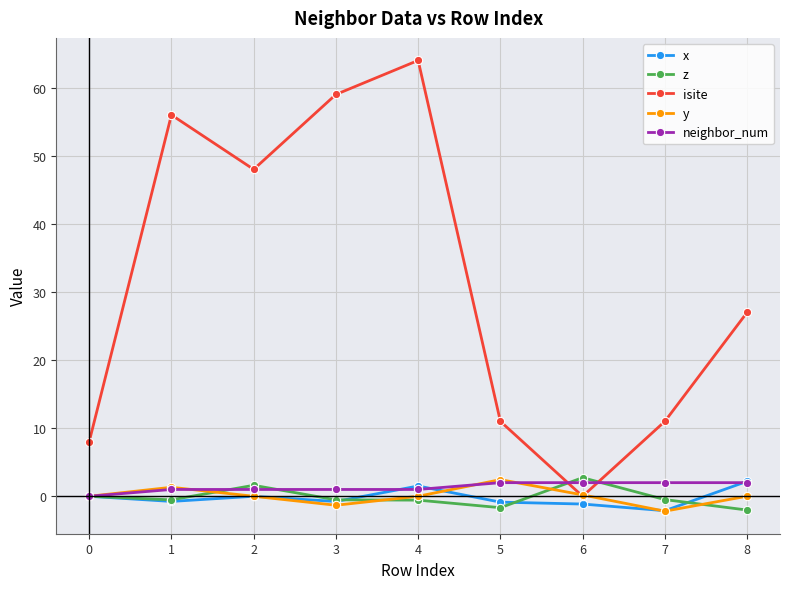

How many interior local valleys does the isite series have?

2